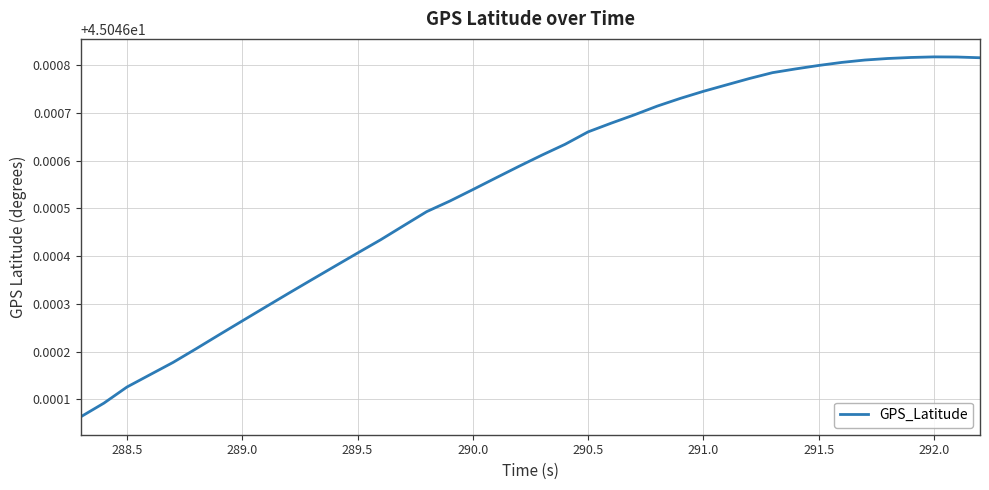

The chart shows a value of 19.4 at 292.0. True or false?

False